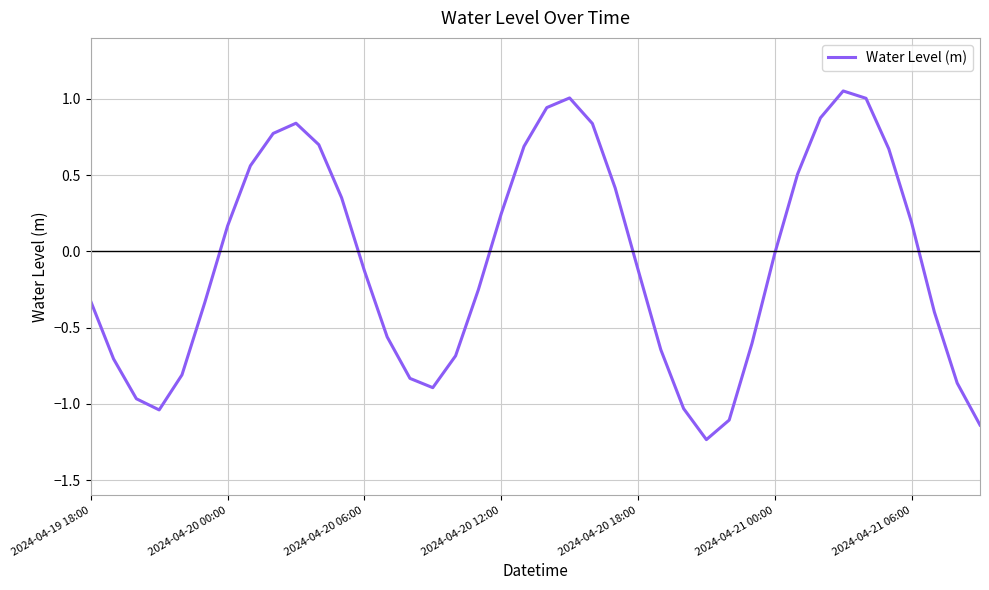

At which category does the chart reach its minimum across all series?

27